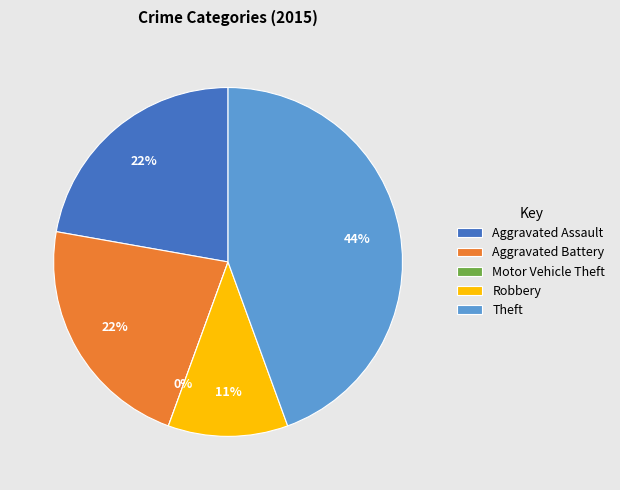

To the nearest percent, what is the combined percentage of Theft and Motor Vehicle Theft?

44%